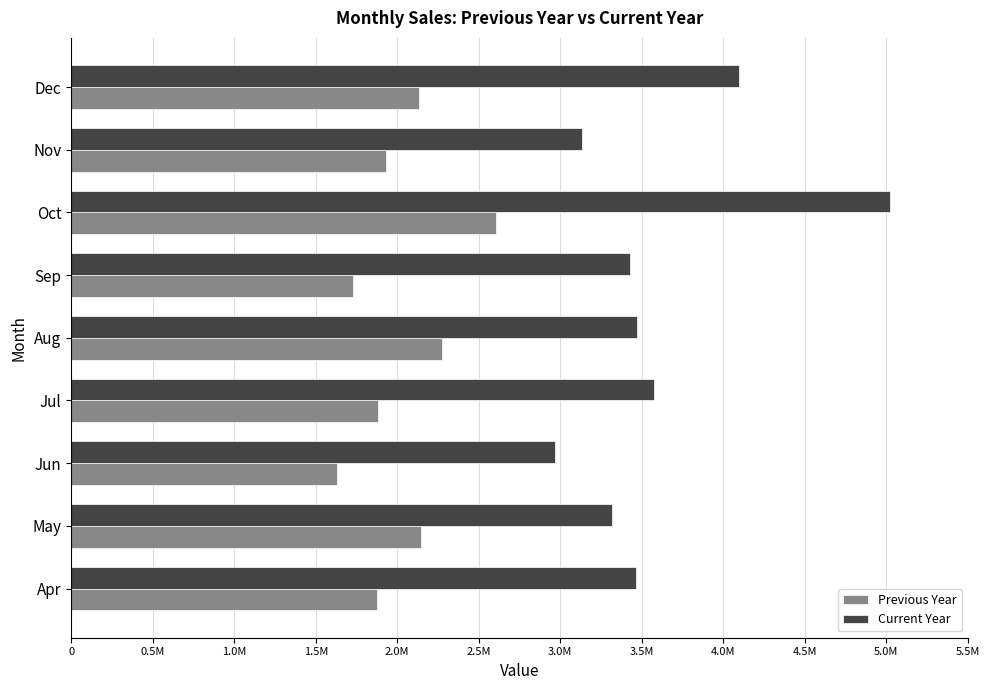

Reading right to left, what are all the values shown in this chart?

Previous Year: 4.0M=2134063.8	3.5M=1933250.8	3.0M=2603532.5	2.5M=1730816.1	2.0M=2274920.1	1.5M=1882776.5	1.0M=1631760.1	0.5M=2145608.4	0=1873025.4
Current Year: 4.0M=4095452.9	3.5M=3135272.1	3.0M=5022377.3	2.5M=3426284.3	2.0M=3470727.9	1.5M=3574302.3	1.0M=2967806.4	0.5M=3315579.3	0=3466759.9